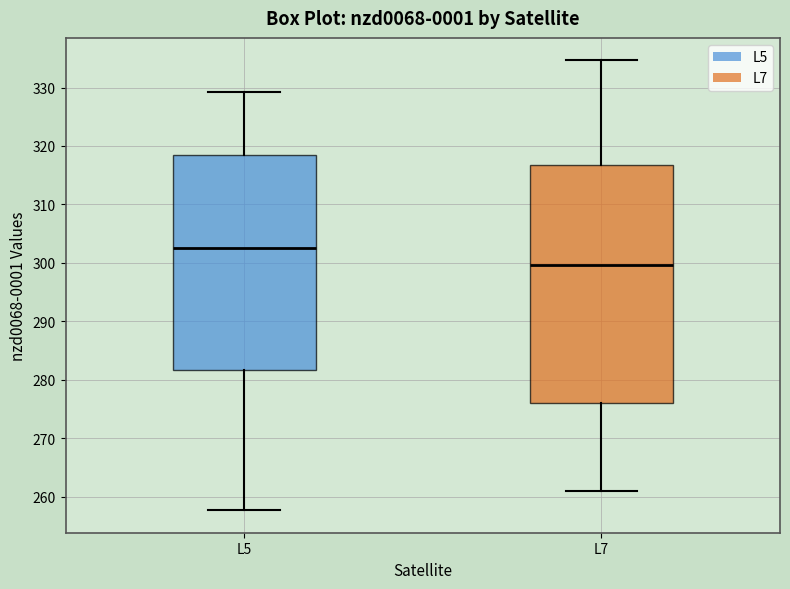

Which box has the highest median line?

L5